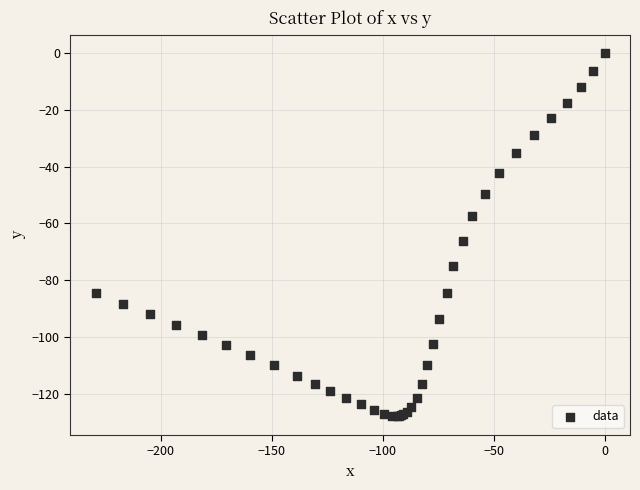

What Y value in the scatter plot is closest to -64?

-66.3